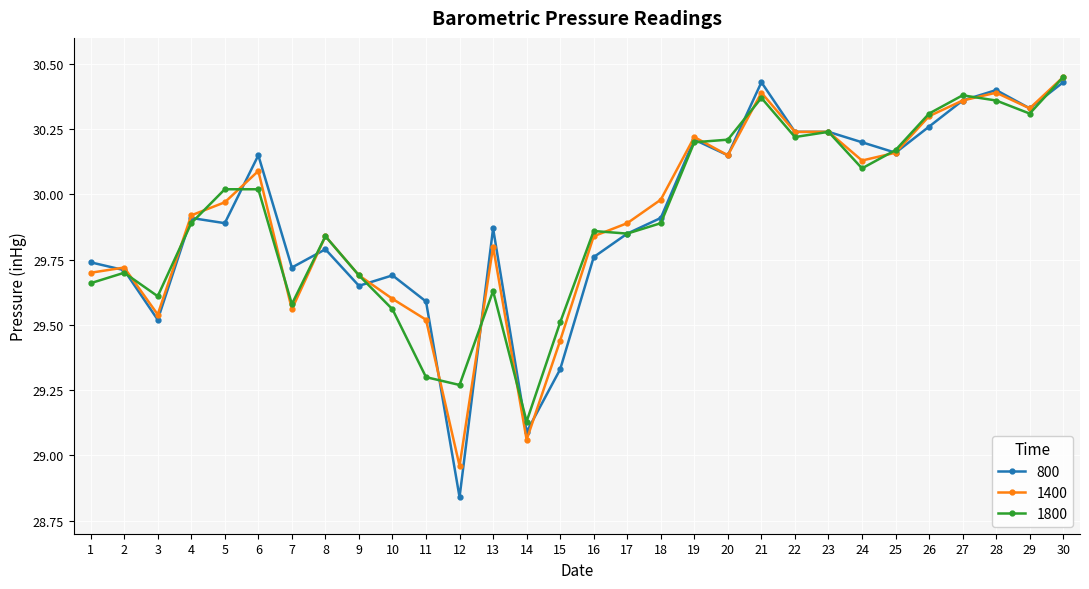

Which series has the widest spread of values?

800